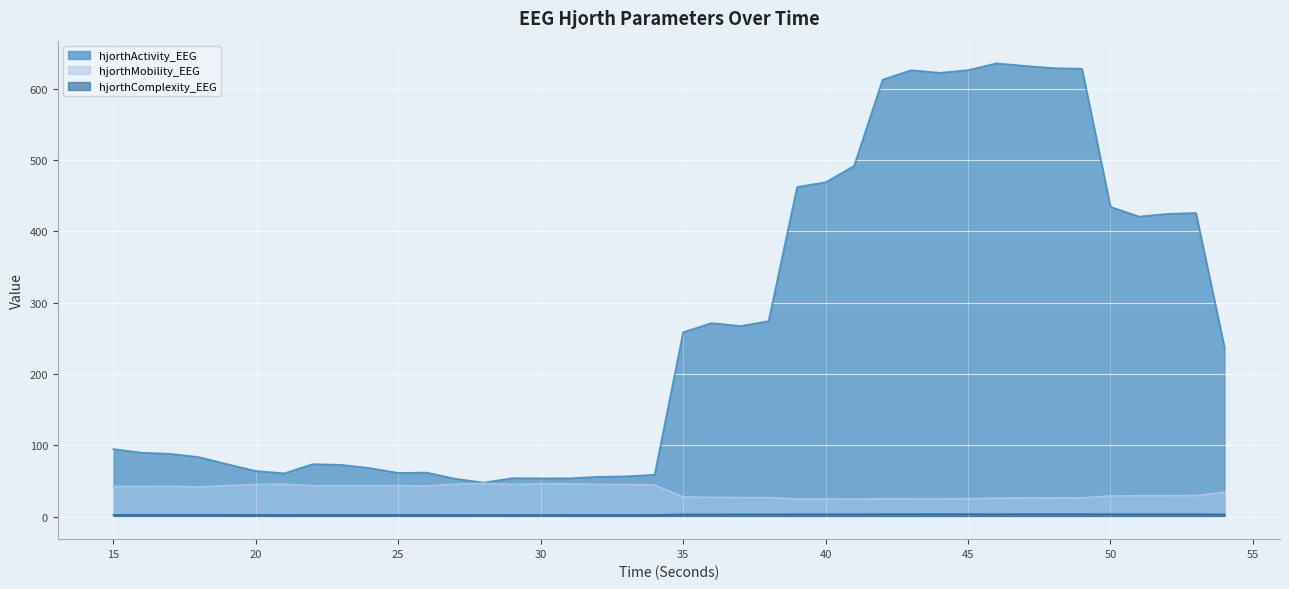

Where is the first local maximum for hjorthComplexity_EEG?

16